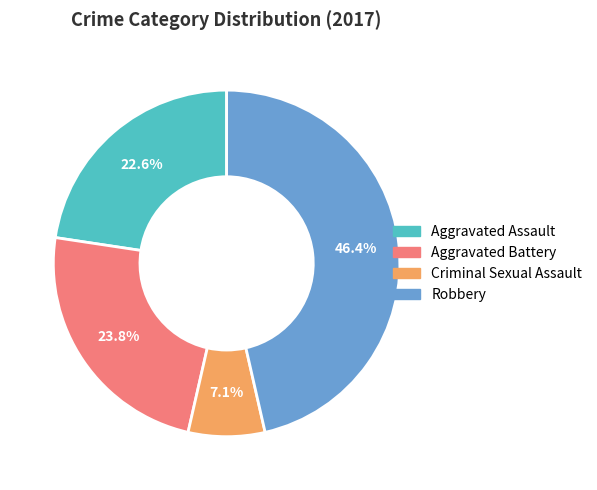

What is the largest slice in the pie chart?

Robbery